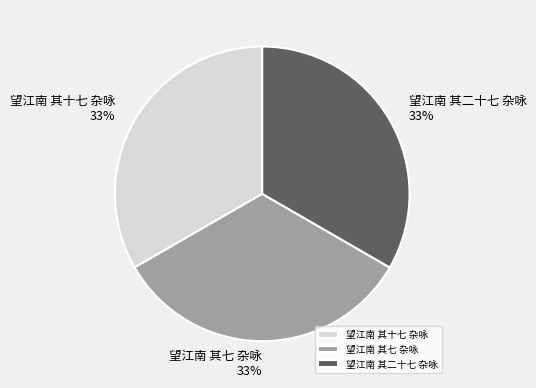

True or false: 望江南 其十七 杂咏 accounts for 19% of the total.

False